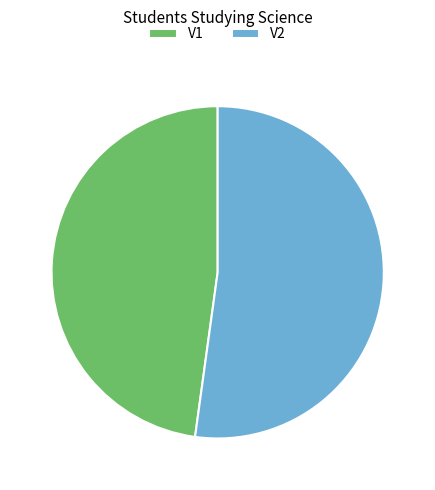

Is V2 the majority of the pie?

Yes